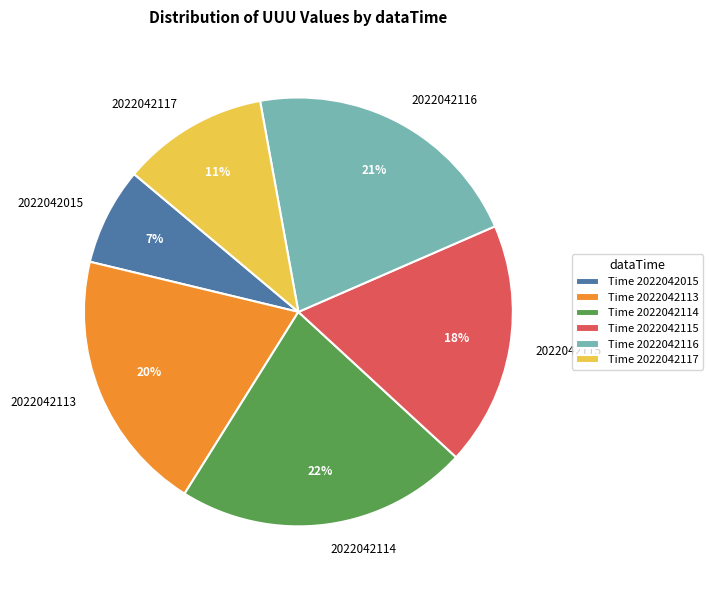

How many segments does this pie chart have?

6